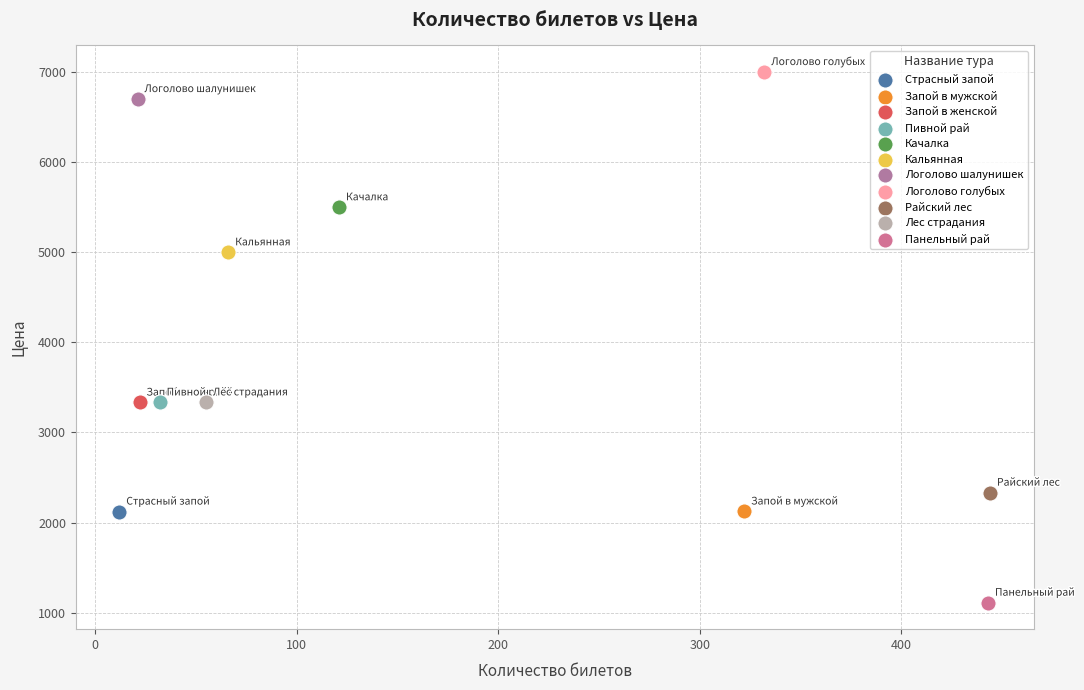

What are all the series names shown in the legend?

Страсный запой, Запой в мужской, Запой в женской, Пивной рай, Качалка, Кальянная, Логолово шалунишек, Логолово голубых, Райский лес, Лес страдания, Панельный рай